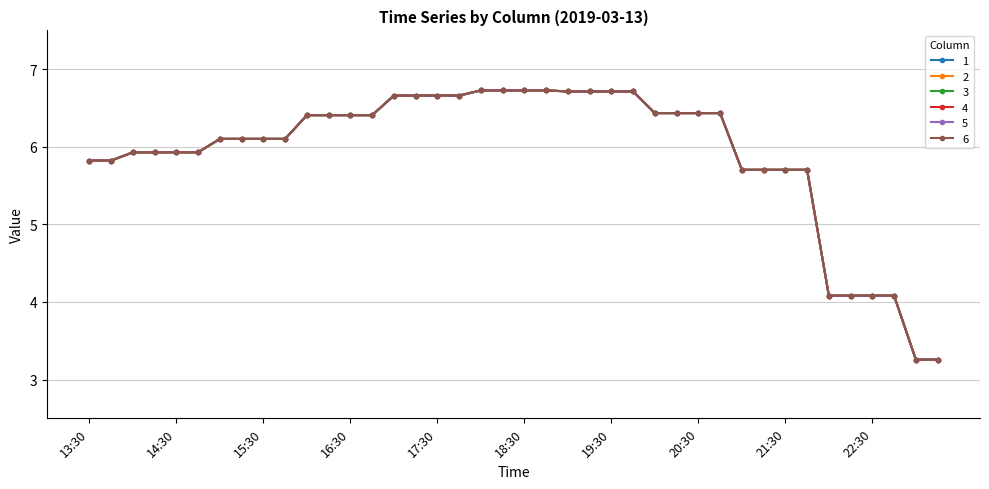

Does the chart have visible grid lines?

Yes